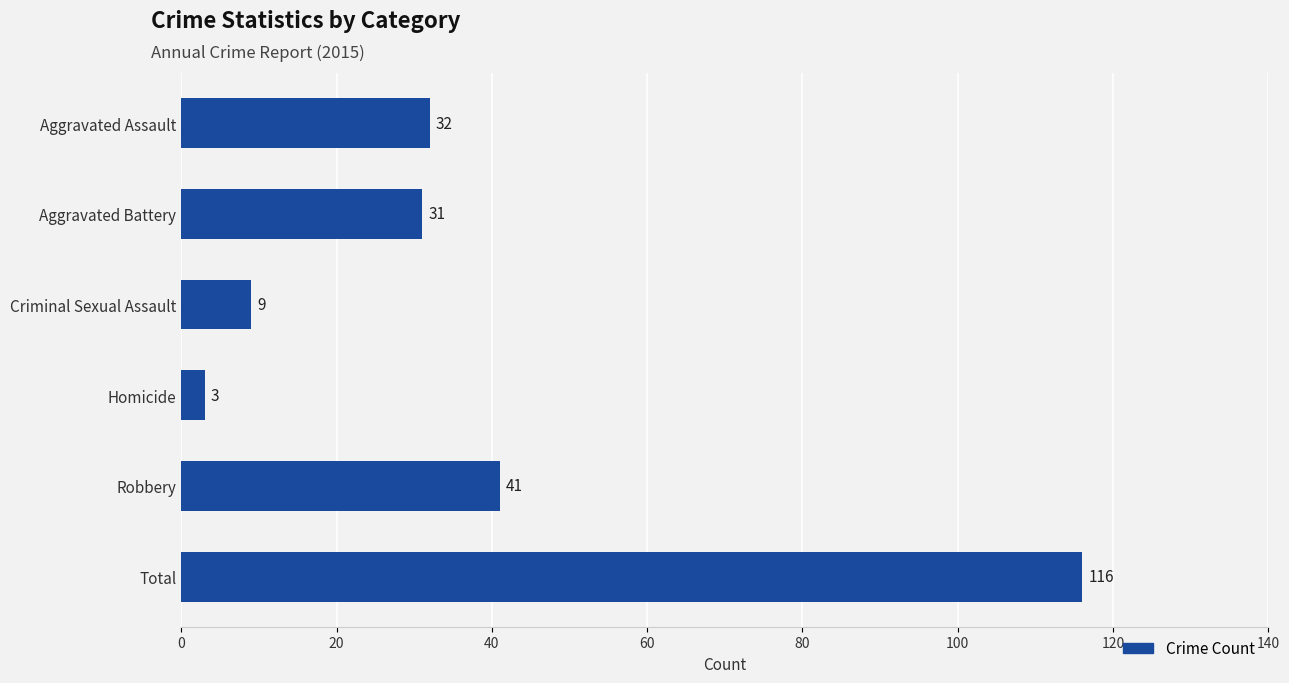

What is the sum of all values?

232